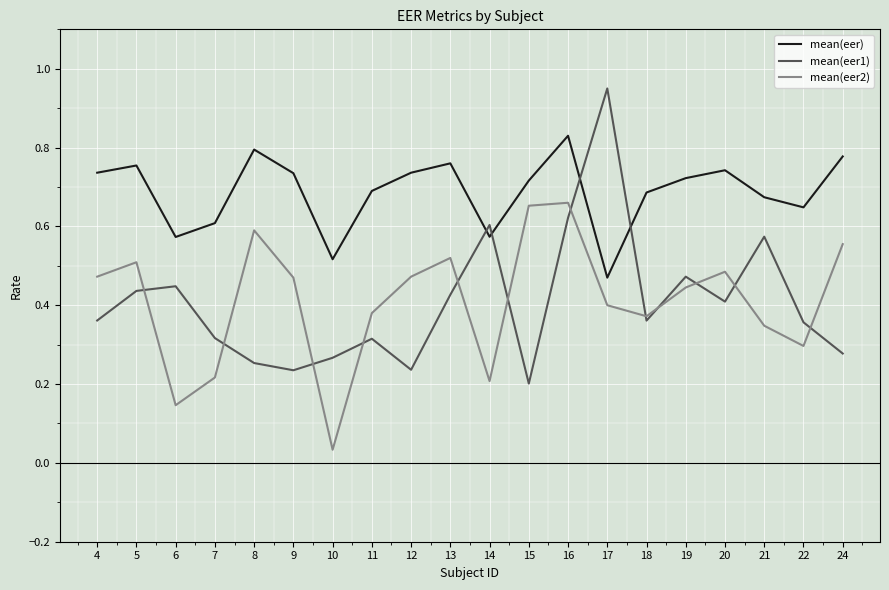

Is the value of mean(eer1) at 13 greater than the value of mean(eer2) at 14?

Yes